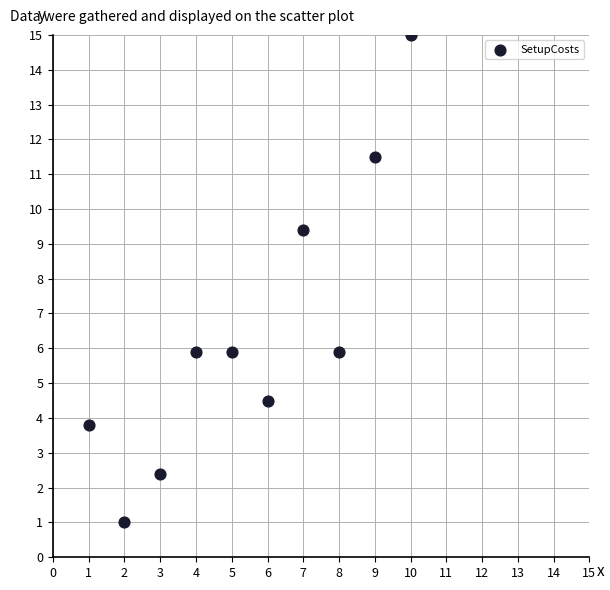

What Y value in the scatter plot is closest to 8?

9.4